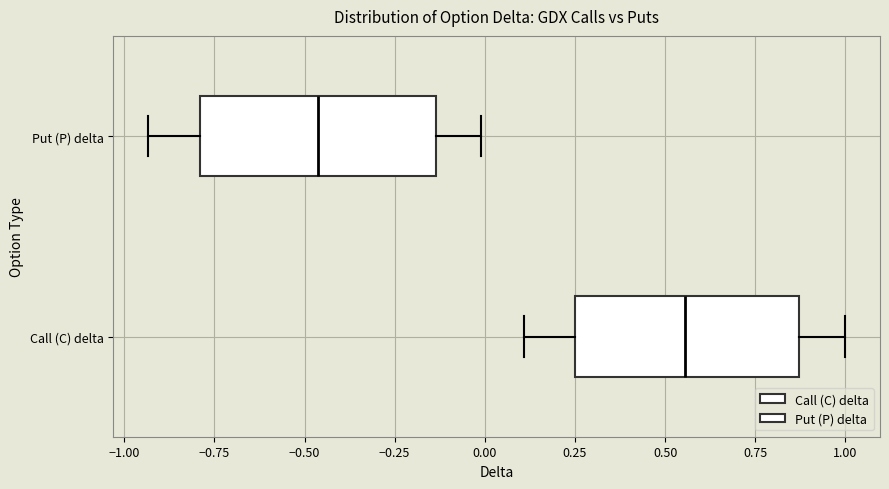

Where is the right edge of the box for Put (P) delta on the x-axis? The values are not printed on the chart, so give them approximately, as read against the axis.

-0.15